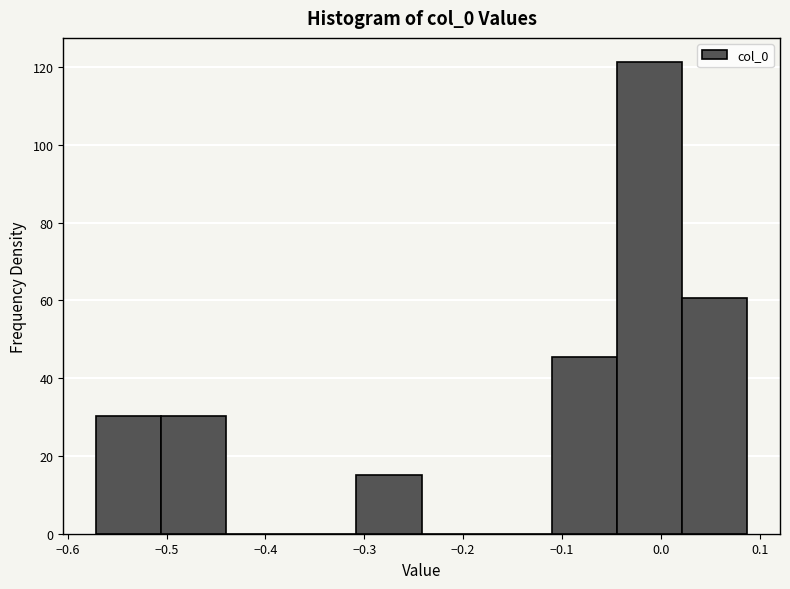

What is the height of the bar covering 0.02 to 0.09 on the x-axis? Neither the bar edges nor the heights are printed on the chart, so give them approximately, as read against the axes.

60